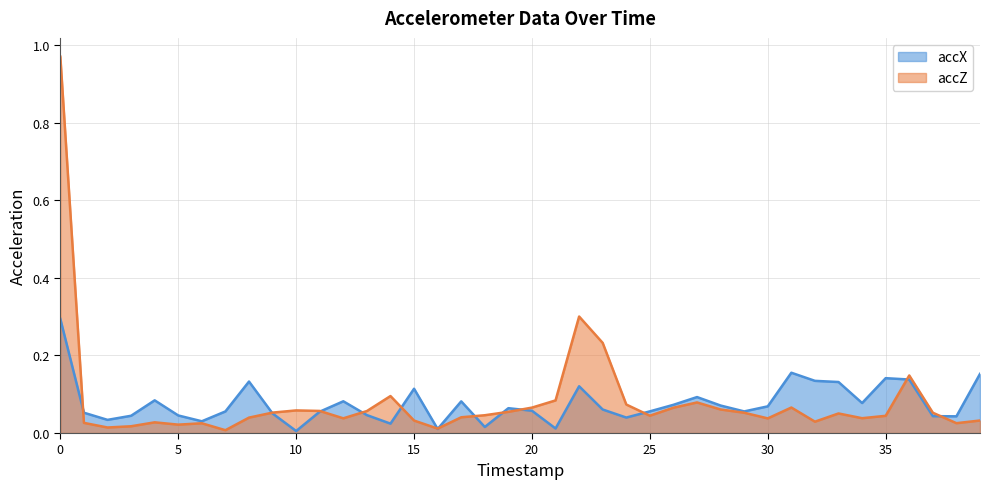

List the series in order of their peak value, highest first.

accZ, accX